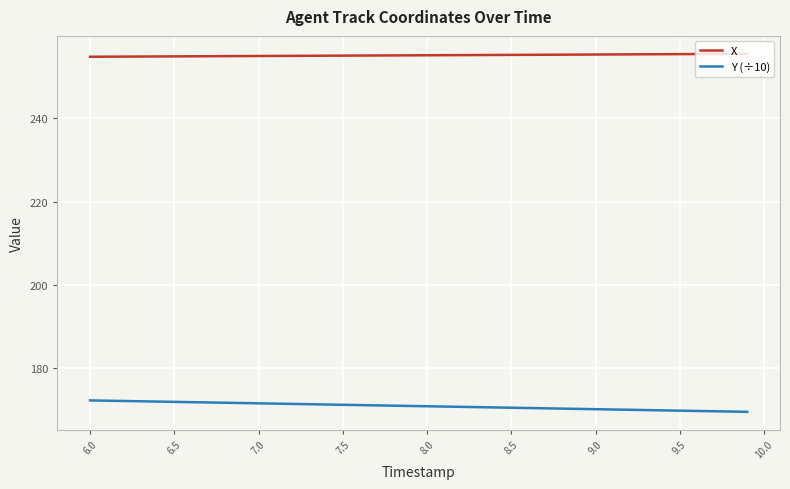

True or false: X and Y (÷10) intersect in this chart.

False